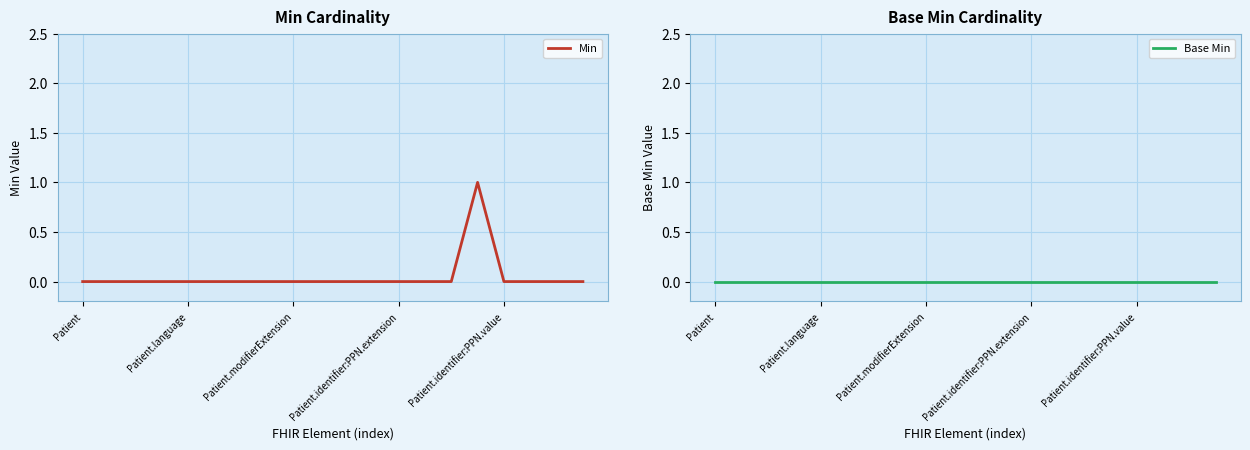

True or false: Min and Base Min intersect in this chart.

False